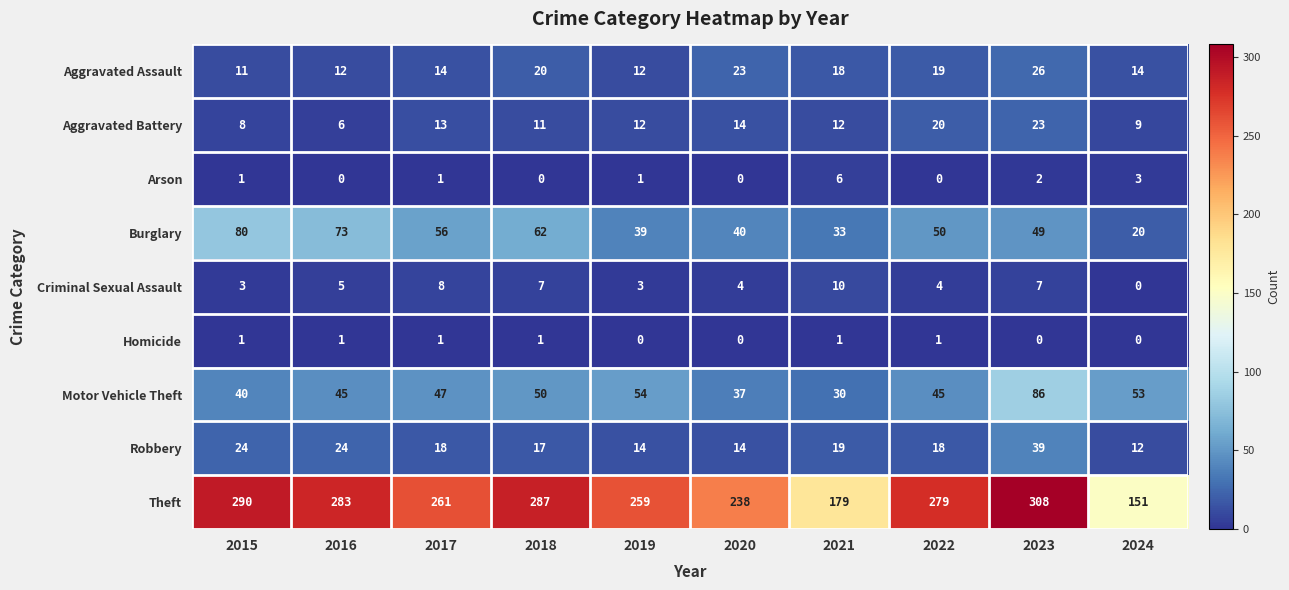

Where is Motor Vehicle Theft nearest to the value 58?

2019